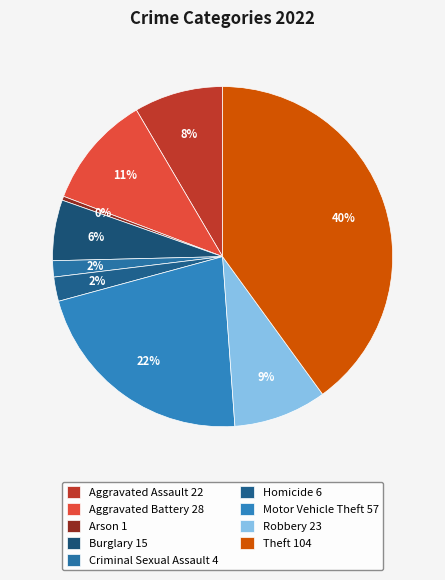

To the nearest percent, what percentage of the pie is Theft?

40%